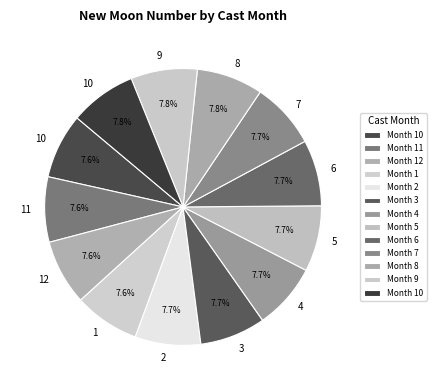

To the nearest percent, what is the average slice percentage?

8%